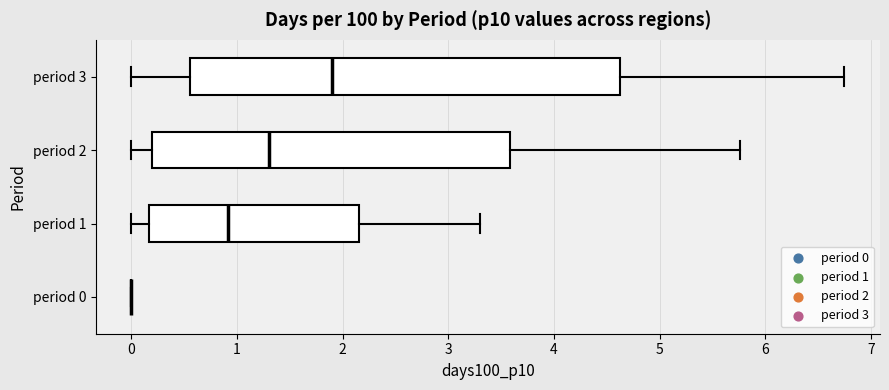

Where does the left whisker of the box for period 3 end on the x-axis? The values are not printed on the chart, so give them approximately, as read against the axis.

0.0